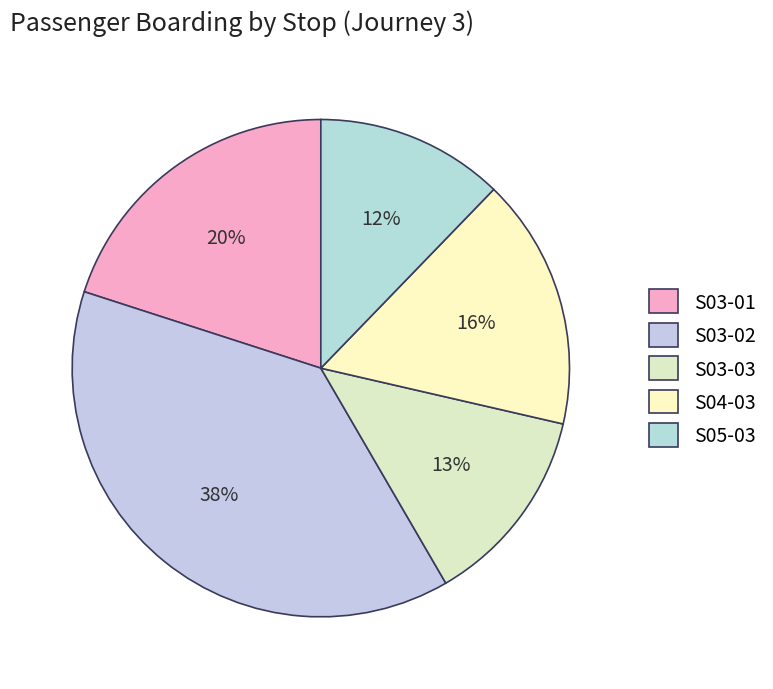

To the nearest percent, what is the average slice percentage?

20%